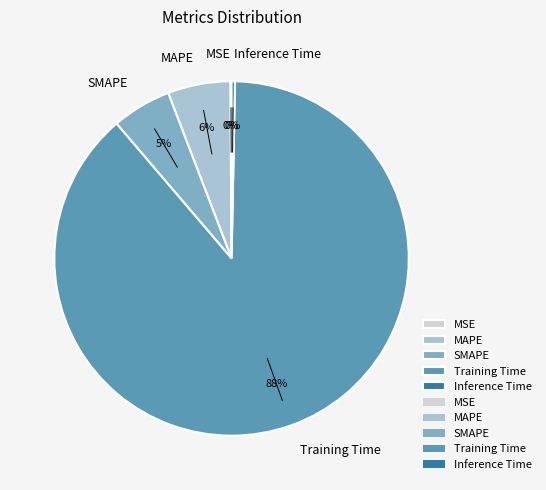

To the nearest percent, what is the average slice percentage?

20%